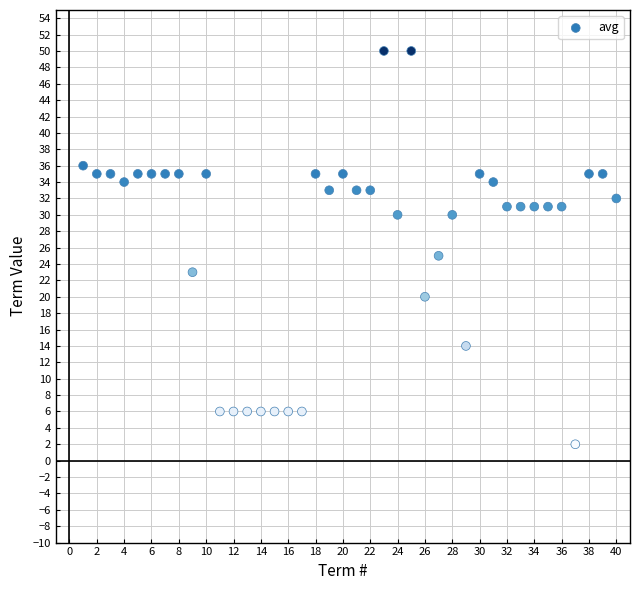

What is the range of X values (max minus min)?

39